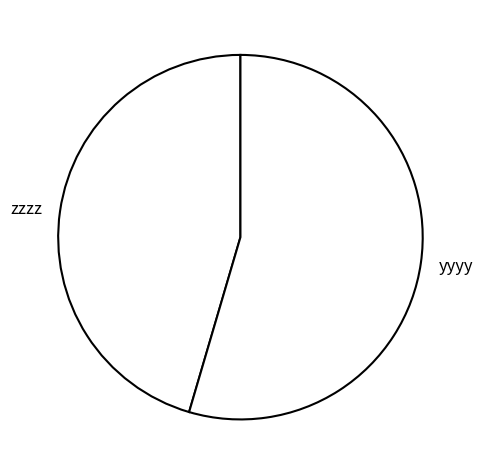

Is it true that zzzz is 45% of the pie?

True